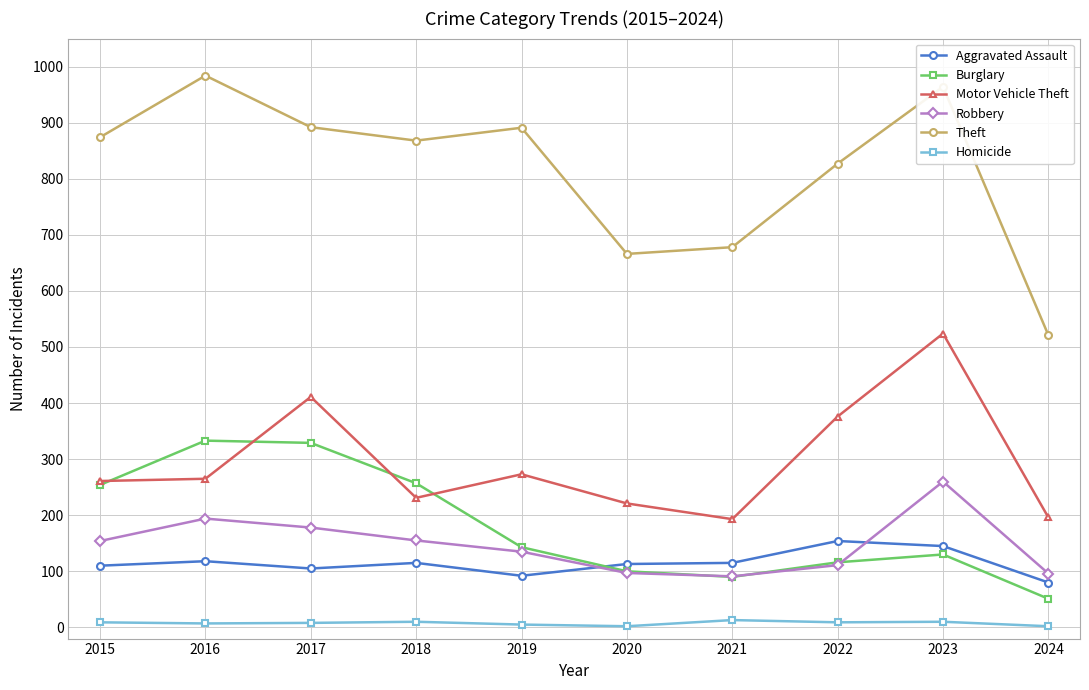

Which category has the highest value in the Theft series?

2016